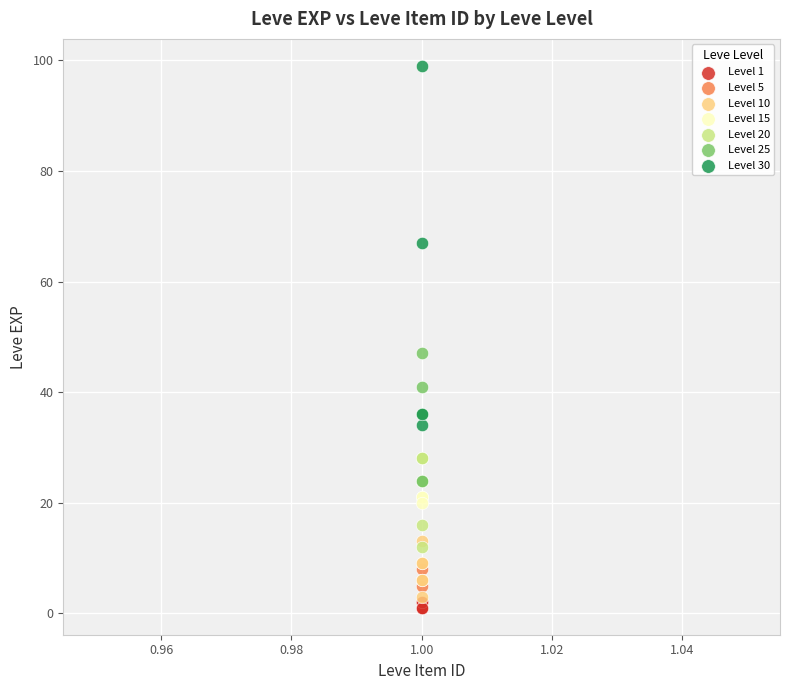

Which series reaches the maximum Y coordinate?

Level 30